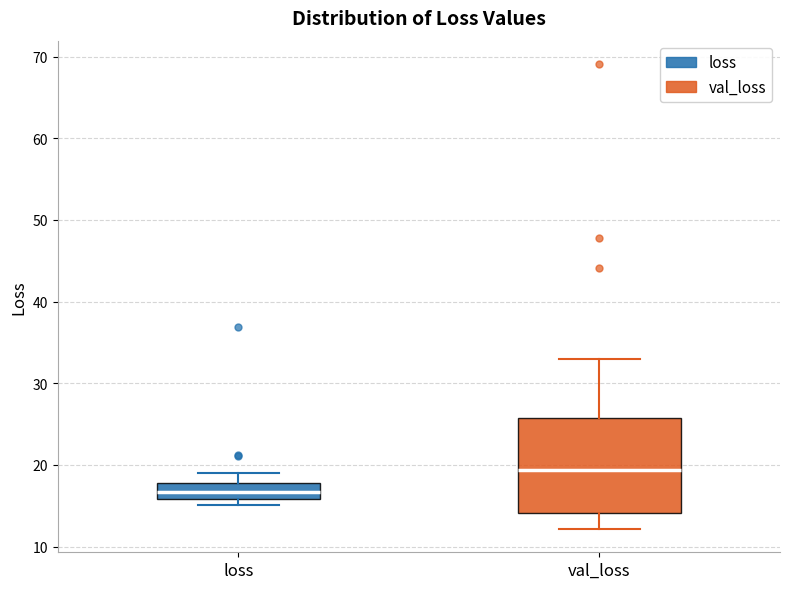

Where does the upper whisker of the box for loss end on the y-axis? The values are not printed on the chart, so give them approximately, as read against the axis.

19